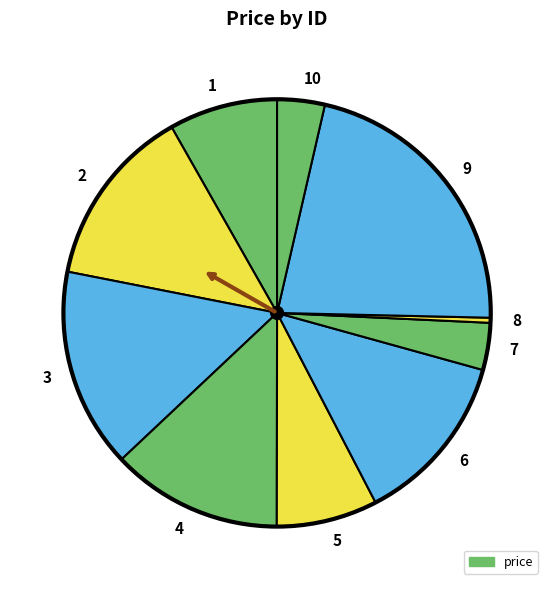

Does any single category account for the majority?

No